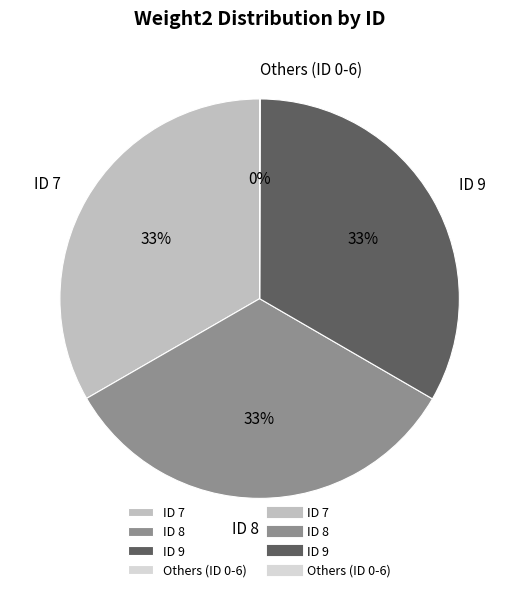

Is there a majority slice in this chart?

No